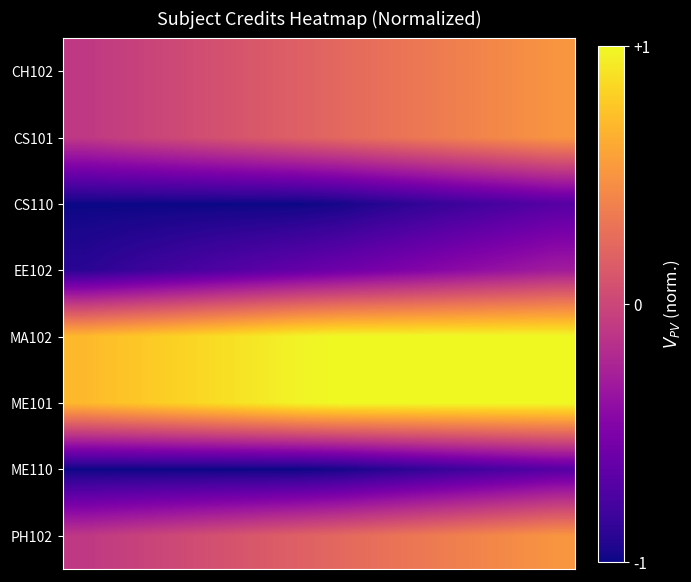

Reading left to right, list all the values displayed in this chart.

CH102: -0.1	-0.0	0.0	0.1	0.1	0.2	0.2	0.3	0.3	0.4	0.4	0.5
CS101: -0.1	-0.0	0.0	0.1	0.1	0.2	0.2	0.3	0.3	0.4	0.4	0.5
CS110: -1.0	-1.0	-1.0	-1.0	-1.0	-1.0	-1.0	-0.9	-0.9	-0.8	-0.8	-0.7
EE102: -0.9	-0.8	-0.8	-0.7	-0.7	-0.6	-0.6	-0.5	-0.5	-0.4	-0.4	-0.3
MA102: 0.7	0.8	0.8	0.9	0.9	1.0	1.0	1.0	1.0	1.0	1.0	1.0
ME101: 0.7	0.8	0.8	0.9	0.9	1.0	1.0	1.0	1.0	1.0	1.0	1.0
ME110: -1.0	-1.0	-1.0	-1.0	-1.0	-1.0	-1.0	-0.9	-0.9	-0.8	-0.8	-0.7
PH102: -0.1	-0.0	0.0	0.1	0.1	0.2	0.2	0.3	0.3	0.4	0.4	0.5